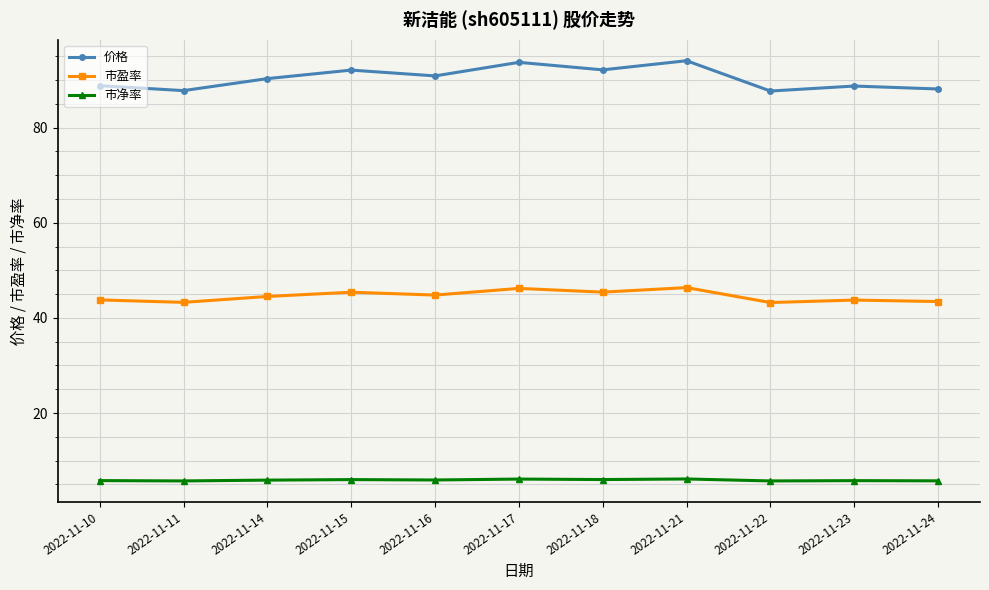

At how many categories does at least one series exceed 11?

11